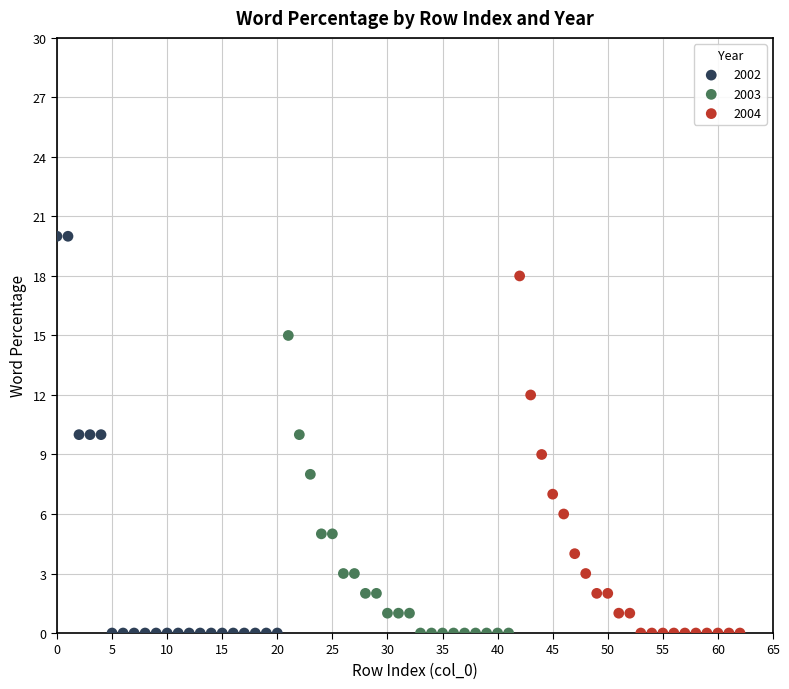

Which series has the largest Y range (max minus min)?

2002